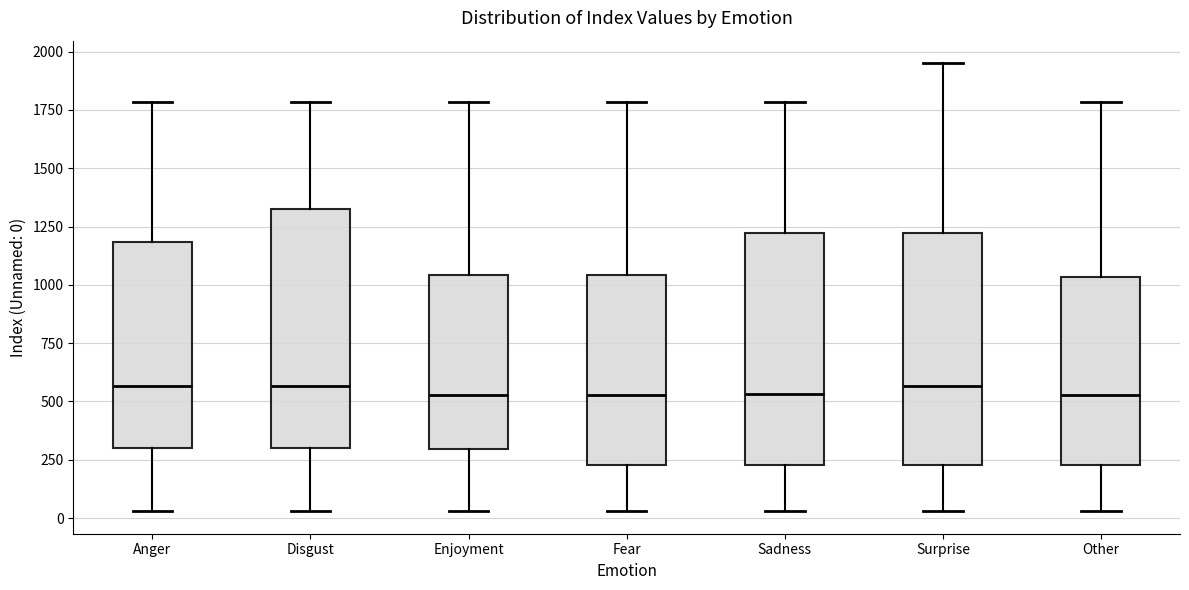

Reading left to right, read every box against the y-axis: the position of its median line, the range the box covers, and the ends of its whiskers. The values are not printed on the chart, so give them approximately, as read against the axis.

Anger: median 550, box 300 to 1200, whiskers 50 to 1800
Disgust: median 550, box 300 to 1350, whiskers 50 to 1800
Enjoyment: median 550, box 300 to 1050, whiskers 50 to 1800
Fear: median 550, box 250 to 1050, whiskers 50 to 1800
Sadness: median 550, box 250 to 1200, whiskers 50 to 1800
Surprise: median 550, box 250 to 1200, whiskers 50 to 1950
Other: median 550, box 250 to 1050, whiskers 50 to 1800